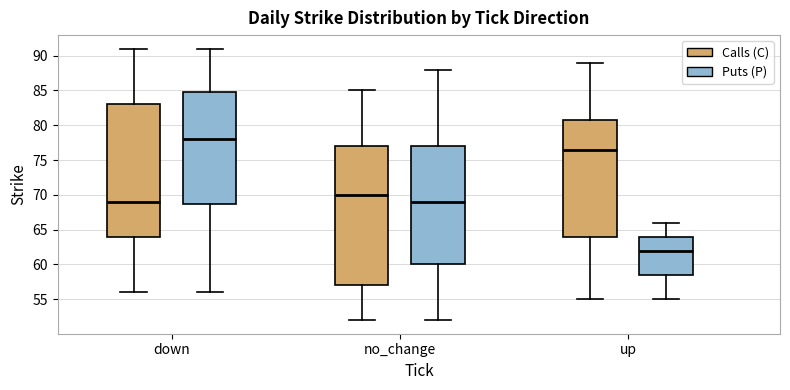

Which box is the tallest, from its lower edge to its upper edge?

no_change (Calls (C))